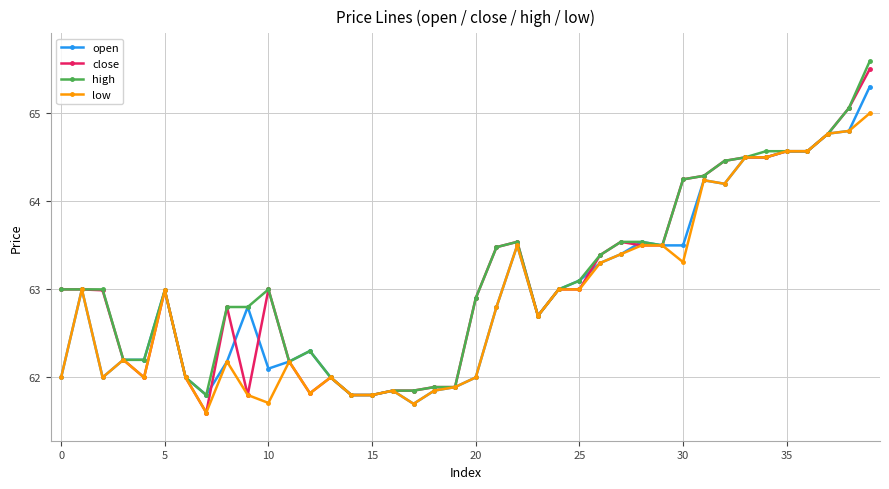

What is the value of the low point at the 23rd from the left?

63.5